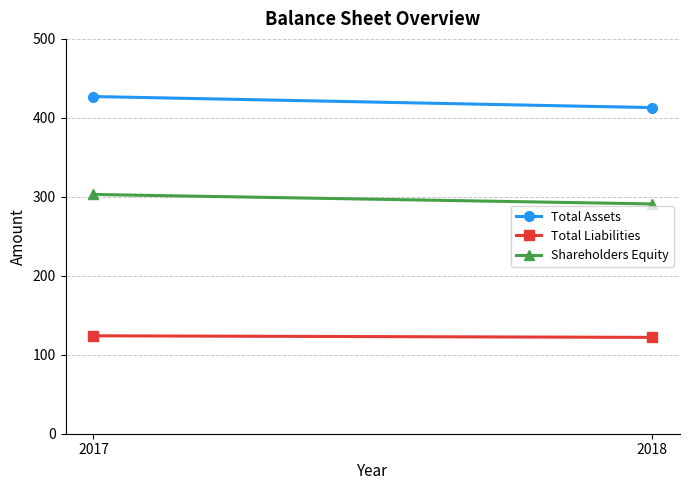

Is the value of Total Assets at 2018 greater than the value of Shareholders Equity at 2017?

Yes